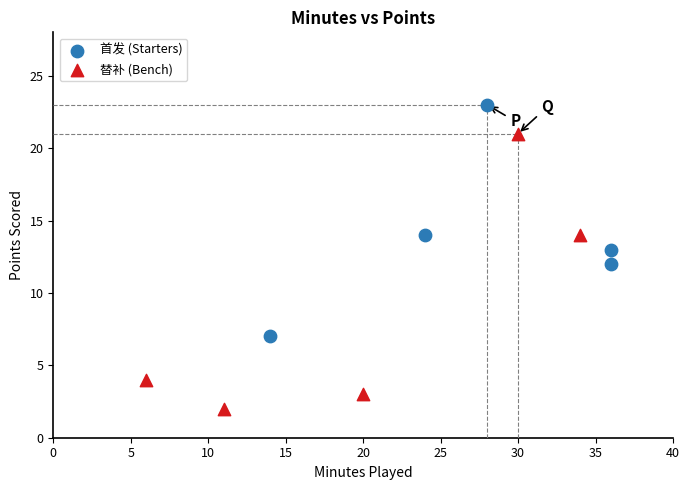

Which series has the widest spread of Y values?

替补 (Bench)